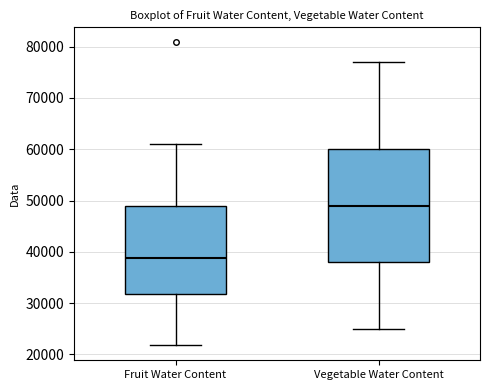

Reading left to right, read every box against the y-axis: the position of its median line, the range the box covers, and the ends of its whiskers. The values are not printed on the chart, so give them approximately, as read against the axis.

Fruit Water Content: median 39000, box 32000 to 49000, whiskers 22000 to 61000
Vegetable Water Content: median 49000, box 38000 to 60000, whiskers 25000 to 77000